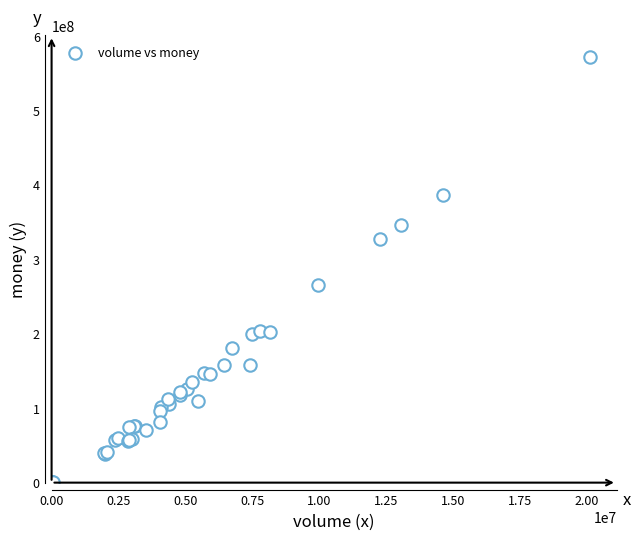

What Y value in the scatter plot is closest to 286181252?

265796148.9